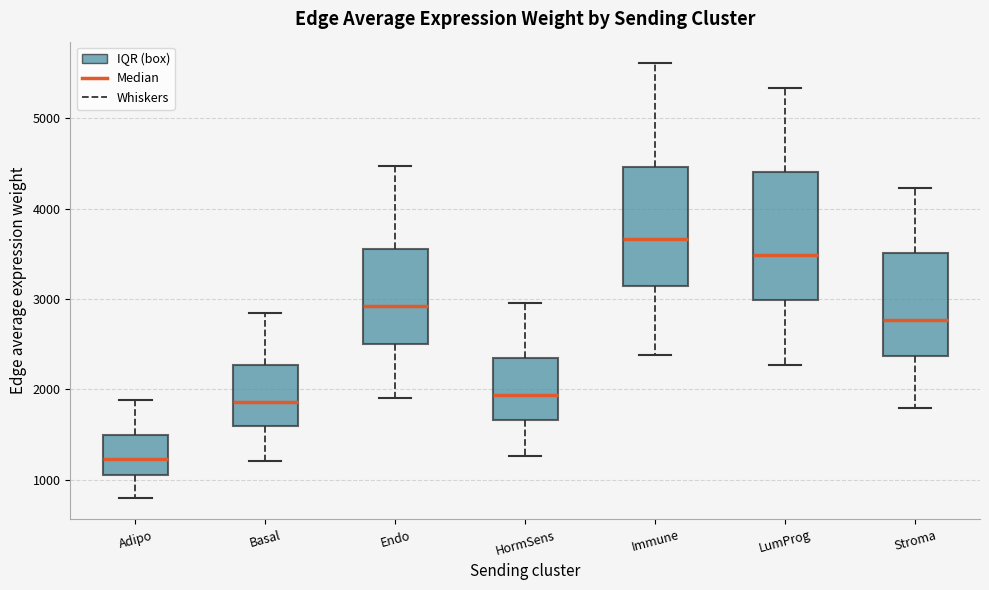

Reading left to right, read every box against the y-axis: the position of its median line, the range the box covers, and the ends of its whiskers. The values are not printed on the chart, so give them approximately, as read against the axis.

Adipo: median 1200, box 1100 to 1500, whiskers 800 to 1900
Basal: median 1900, box 1600 to 2300, whiskers 1200 to 2800
Endo: median 2900, box 2500 to 3600, whiskers 1900 to 4500
HormSens: median 1900, box 1700 to 2400, whiskers 1300 to 3000
Immune: median 3700, box 3100 to 4500, whiskers 2400 to 5600
LumProg: median 3500, box 3000 to 4400, whiskers 2300 to 5300
Stroma: median 2800, box 2400 to 3500, whiskers 1800 to 4200